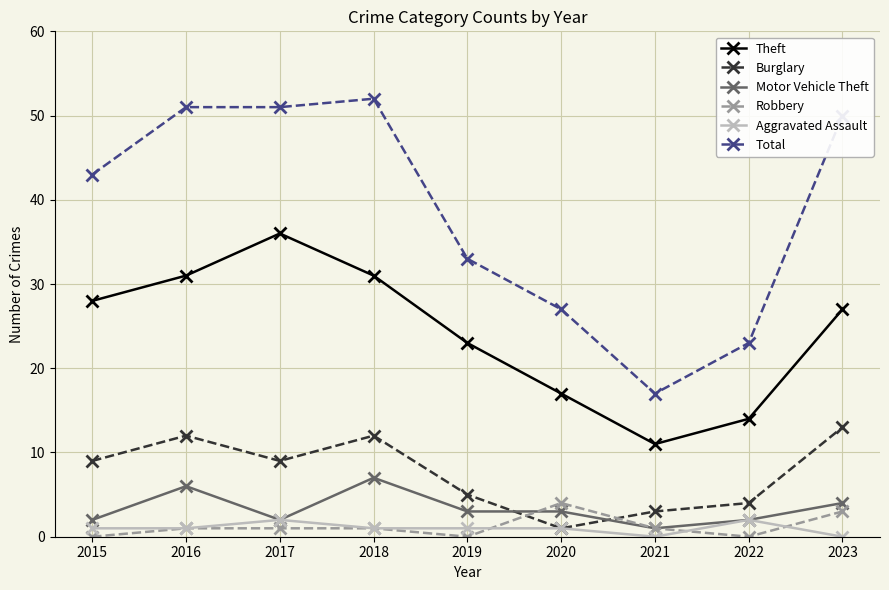

What is the difference between the maximum and second lowest values in the Total series?

29